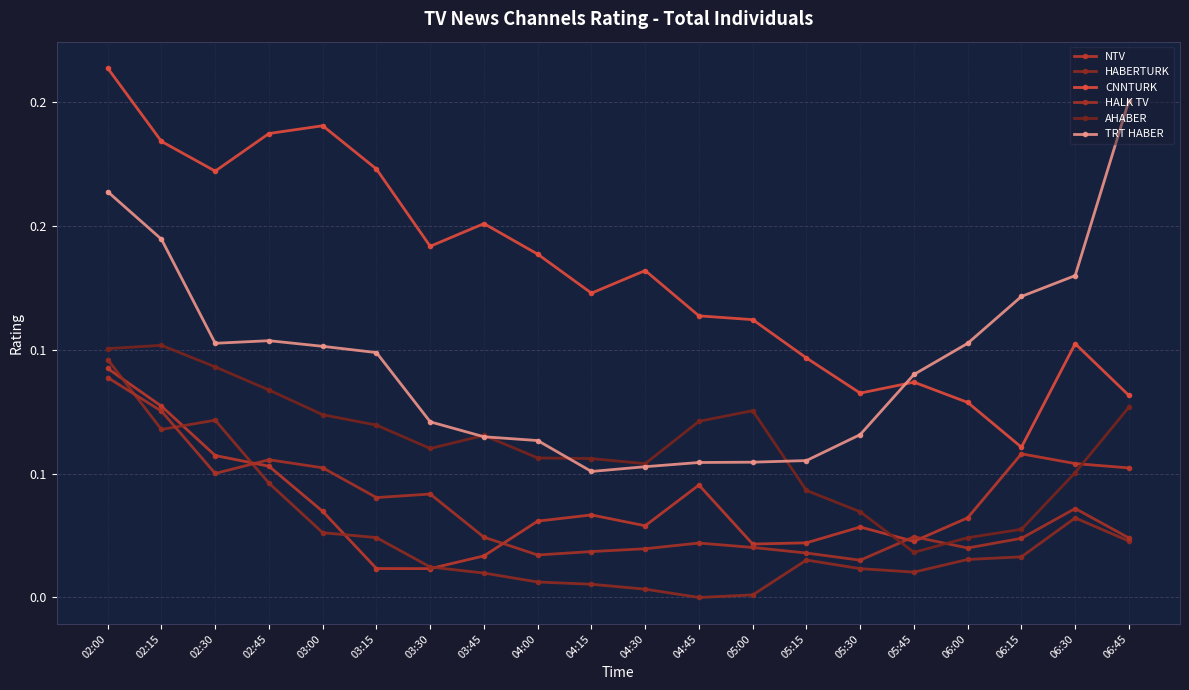

What is the maximum value shown in the chart?

0.2